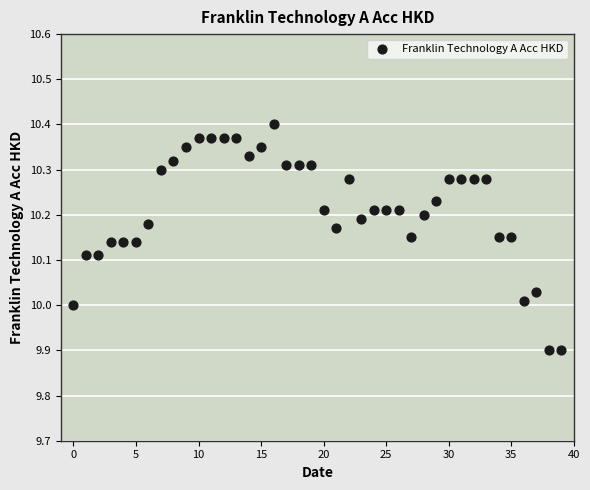

What is the range of Y values (max minus min)?

0.5